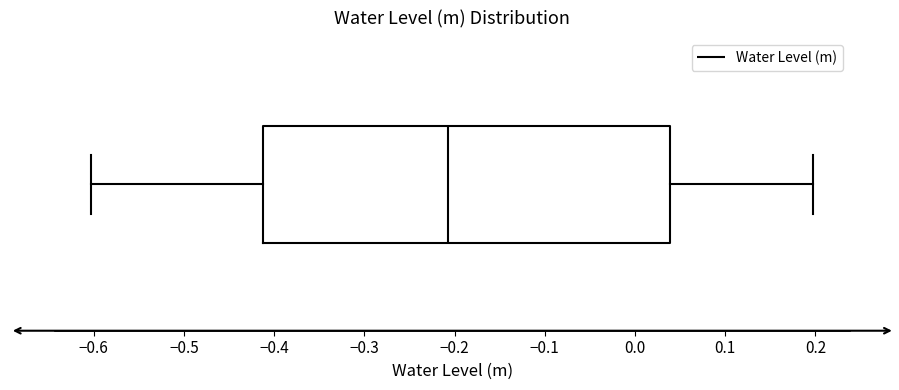

Transcribe this box plot: give where the median line is, the range the box spans, and where the two whiskers end, as read against the x-axis. The values are not printed on the chart, so give them approximately, as read against the axis.

median -0.21, box -0.41 to 0.04, whiskers -0.60 to 0.20